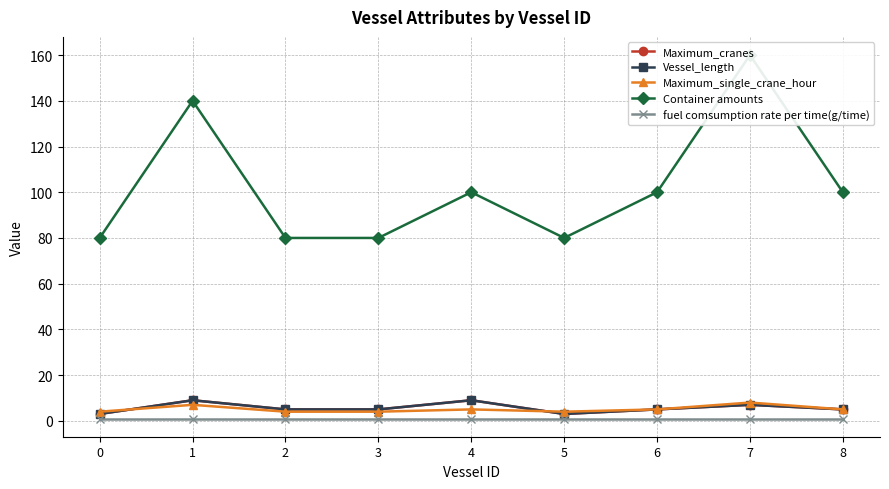

Which series has the widest spread of values?

Container amounts